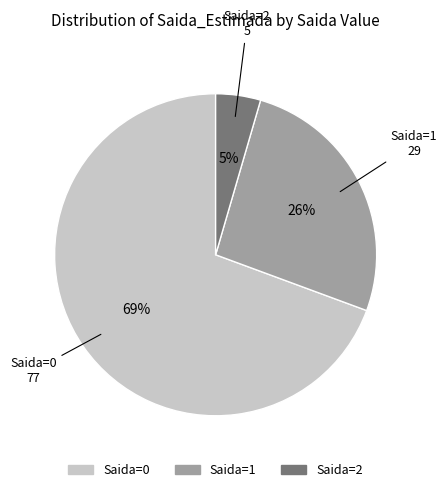

Is there any slice that represents more than half of the pie?

Yes